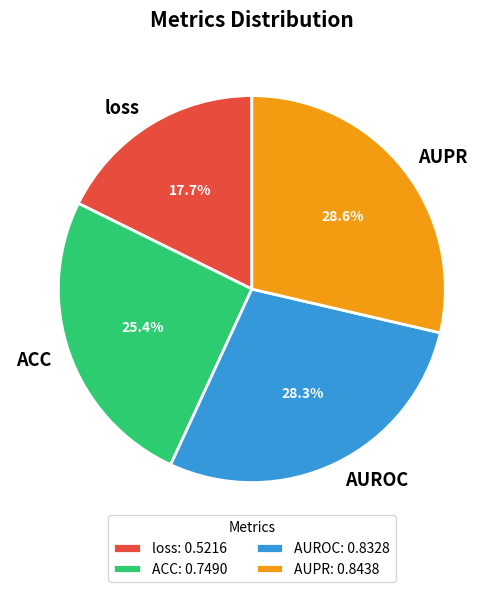

What percentage is the AUROC slice, to the nearest percent?

28%